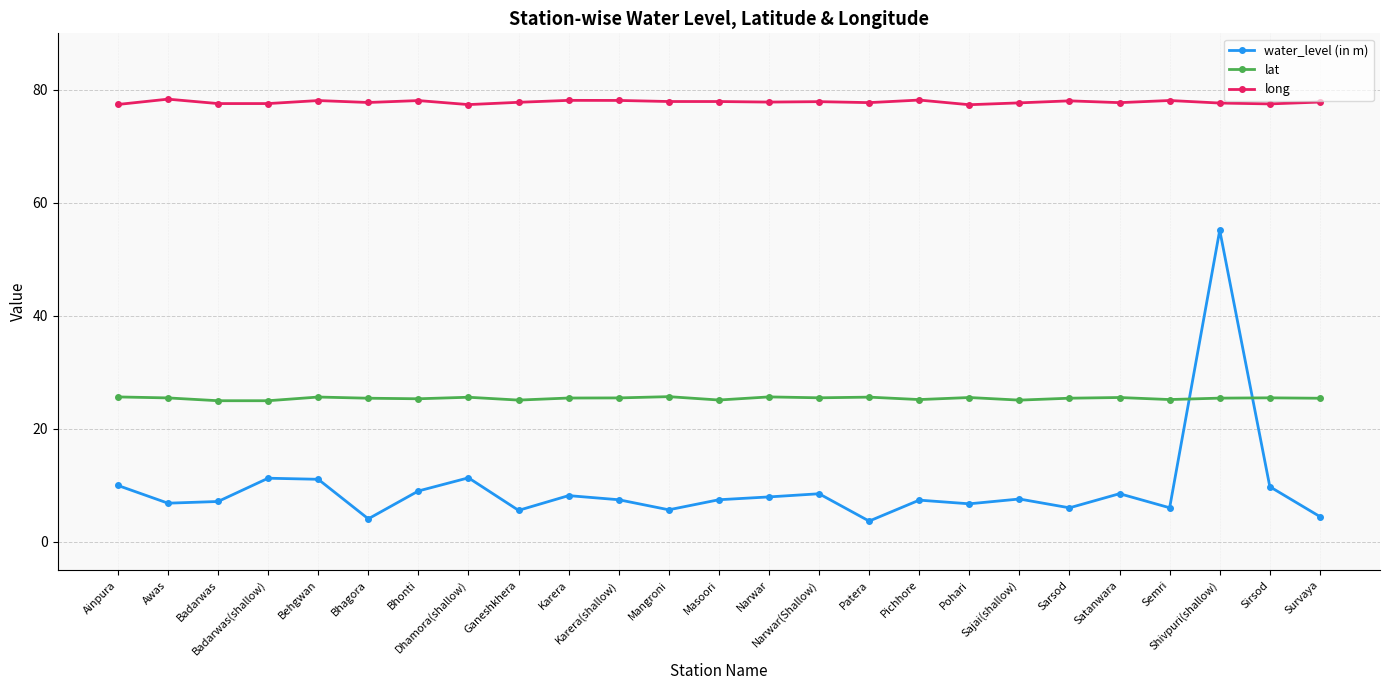

What is the value of the long point at the 25th from the left?

77.8